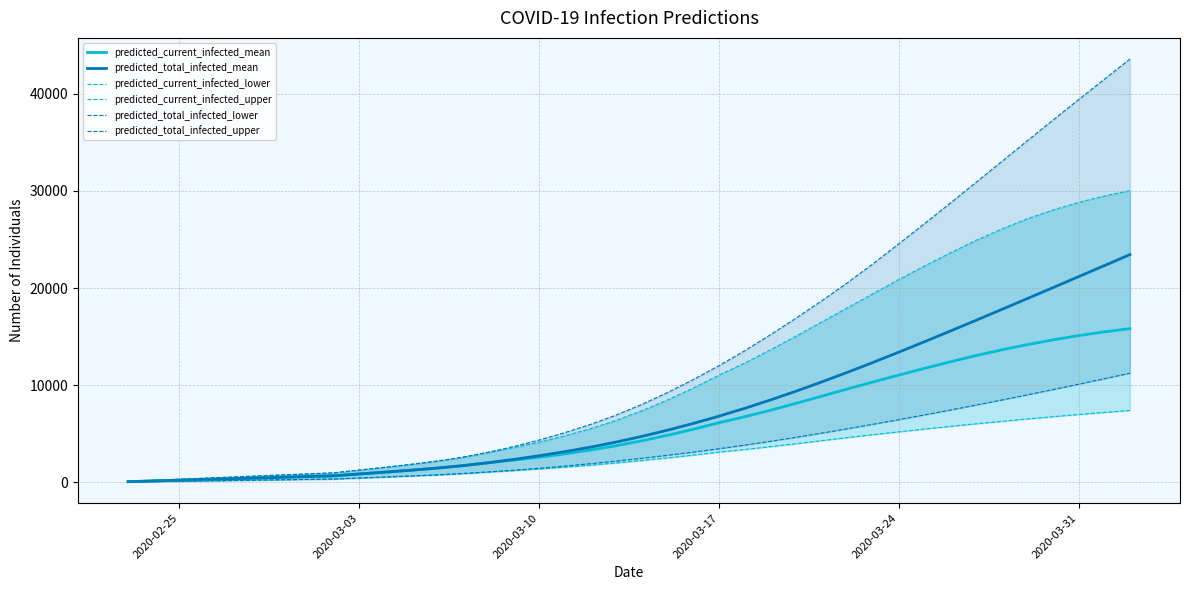

What is the maximum value for predicted_total_infected_mean?

23449